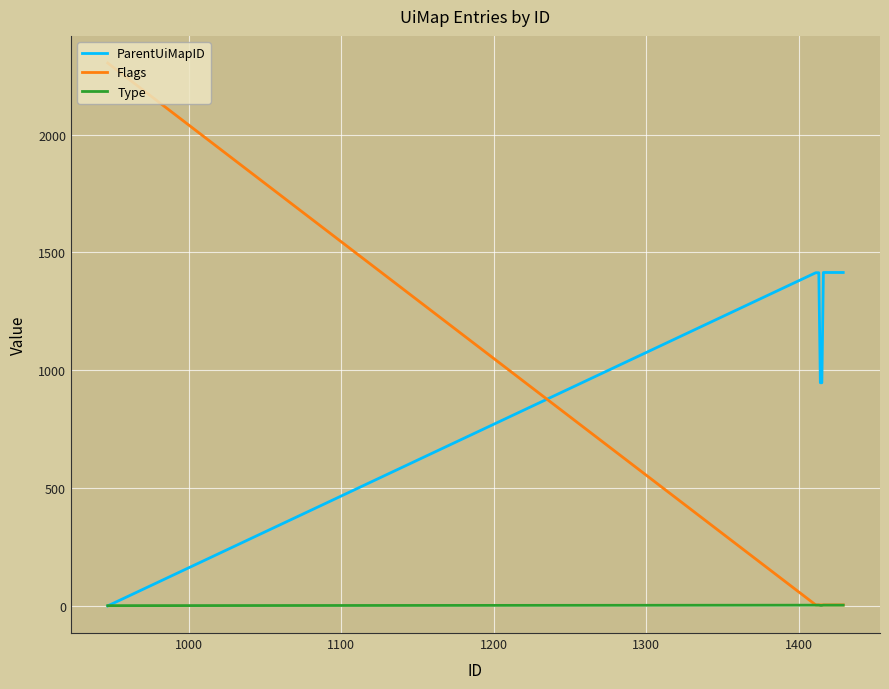

What is the highest value of the ParentUiMapID series?

1415